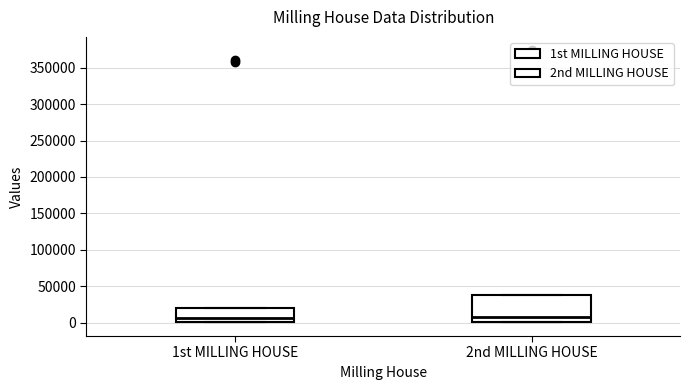

Reading left to right, read every box against the y-axis: the position of its median line, the range the box covers, and the ends of its whiskers. The values are not printed on the chart, so give them approximately, as read against the axis.

1st MILLING HOUSE: median 5000, box 0 to 20000, whiskers 0 to 20000
2nd MILLING HOUSE: median 10000, box 0 to 35000, whiskers 0 to 40000